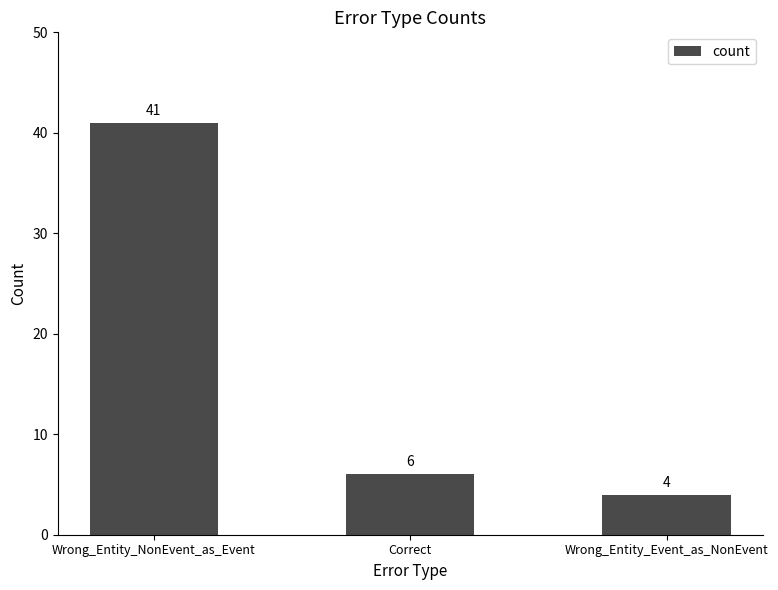

List the labels in order of value, largest first.

Wrong_Entity_NonEvent_as_Event, Correct, Wrong_Entity_Event_as_NonEvent